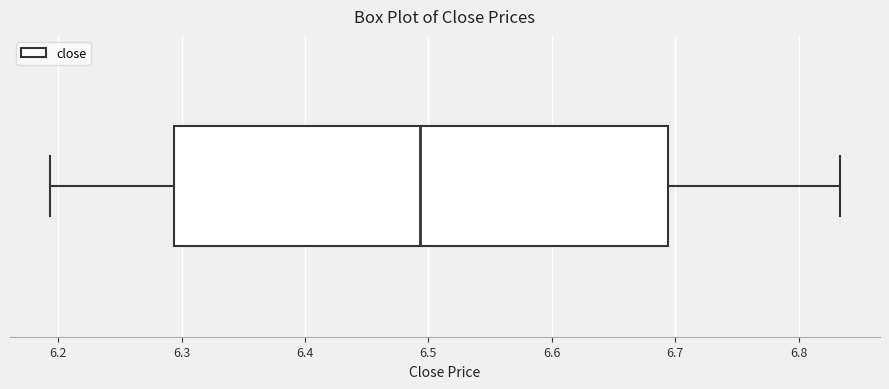

Transcribe this box plot: give where the median line is, the range the box spans, and where the two whiskers end, as read against the x-axis. The values are not printed on the chart, so give them approximately, as read against the axis.

median 6.49, box 6.29 to 6.69, whiskers 6.19 to 6.83